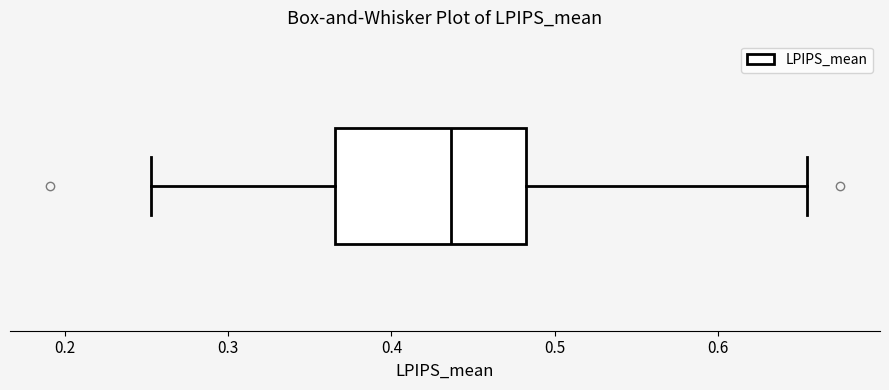

Transcribe this box plot: give where the median line is, the range the box spans, and where the two whiskers end, as read against the x-axis. The values are not printed on the chart, so give them approximately, as read against the axis.

median 0.44, box 0.37 to 0.48, whiskers 0.25 to 0.65